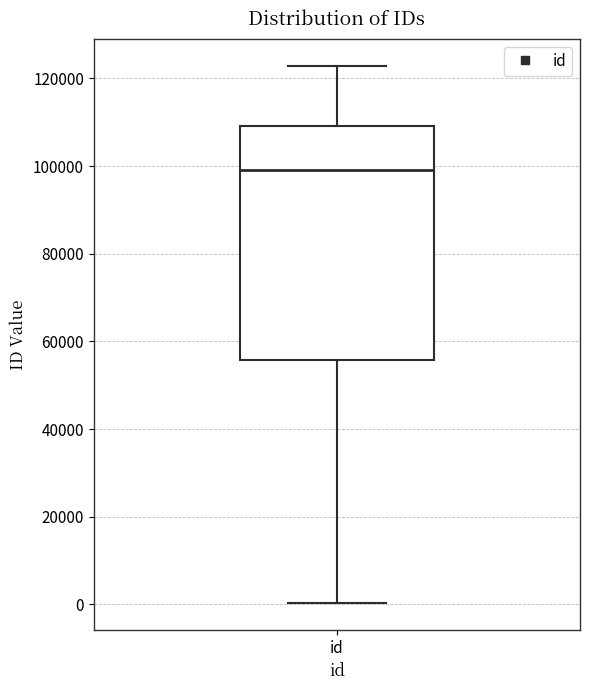

Transcribe this box plot: give where the median line is, the range the box spans, and where the two whiskers end, as read against the y-axis. The values are not printed on the chart, so give them approximately, as read against the axis.

median 98000, box 56000 to 110000, whiskers 0 to 122000